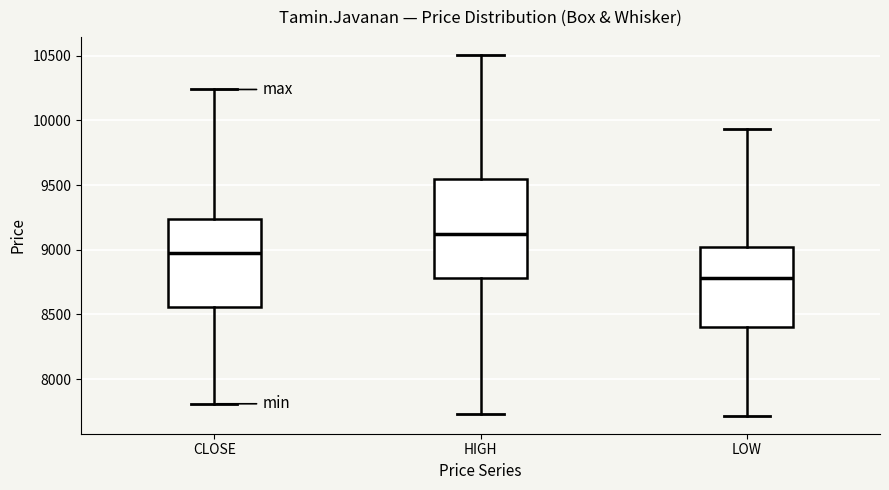

Where is the upper edge of the box for HIGH on the y-axis? The values are not printed on the chart, so give them approximately, as read against the axis.

9550